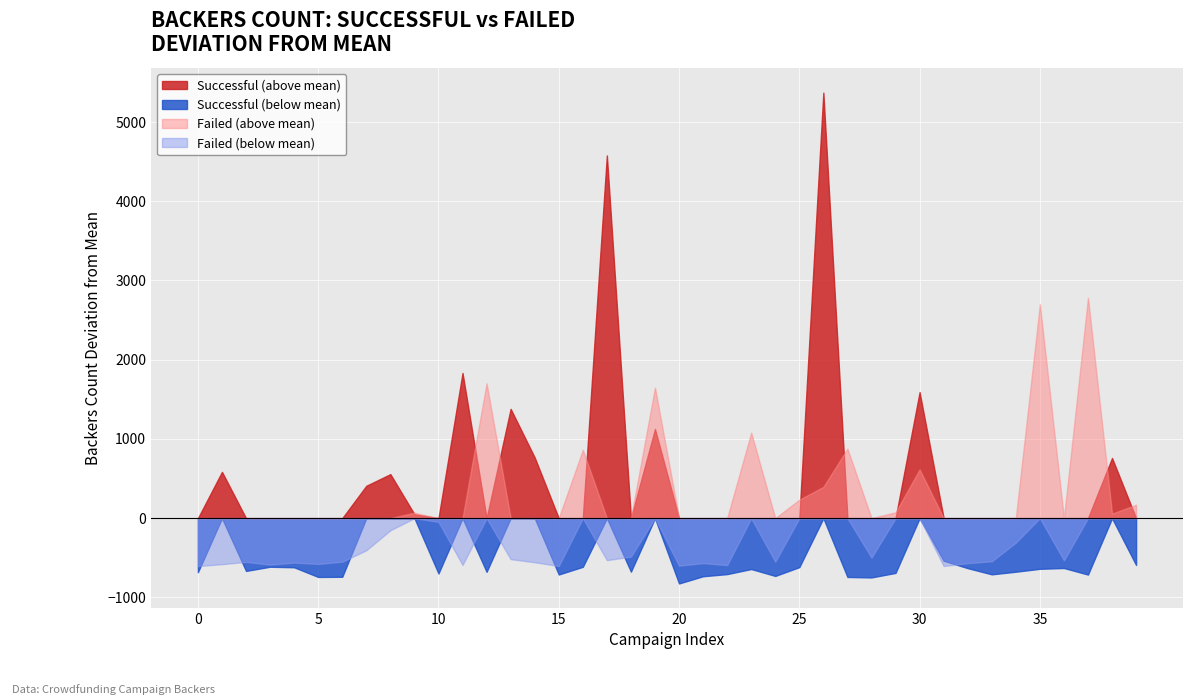

What are all the series names shown in the legend?

Successful (above mean), Successful (below mean), Failed (above mean), Failed (below mean)